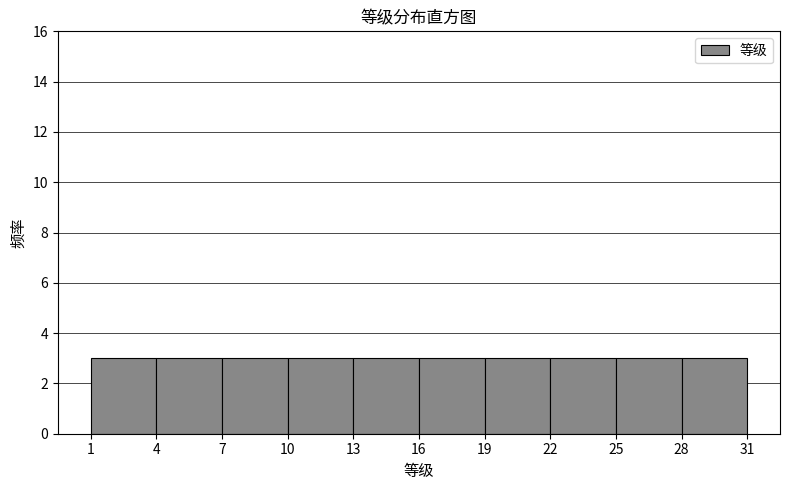

Reading left to right, list every bar in this chart as the range it spans on the x-axis followed by its height. The values are not printed on the chart, so give them approximately, as read against the axis.

1 to 4: 3
4 to 7: 3
7 to 10: 3
10 to 13: 3
13 to 16: 3
16 to 19: 3
19 to 22: 3
22 to 25: 3
25 to 28: 3
28 to 31: 3